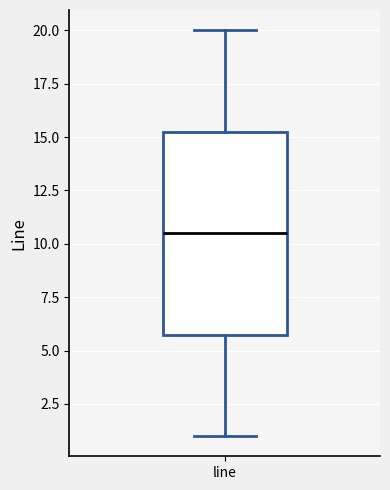

Transcribe this box plot: give where the median line is, the range the box spans, and where the two whiskers end, as read against the y-axis. The values are not printed on the chart, so give them approximately, as read against the axis.

median 10.5, box 6.0 to 15.5, whiskers 1.0 to 20.0